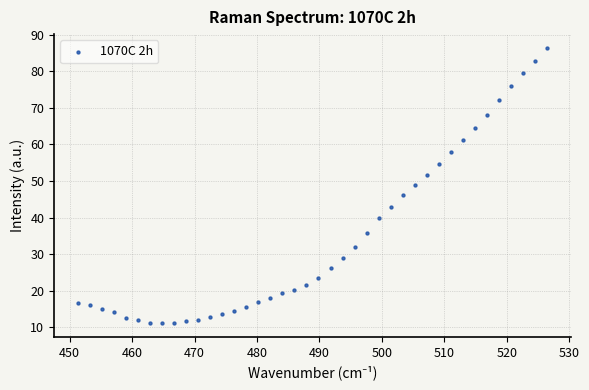

What is the range of X values (max minus min)?

75.2